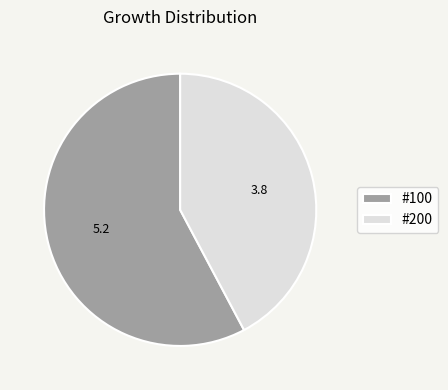

Approximately how many times larger is the value at #200 compared to #100?

0.7